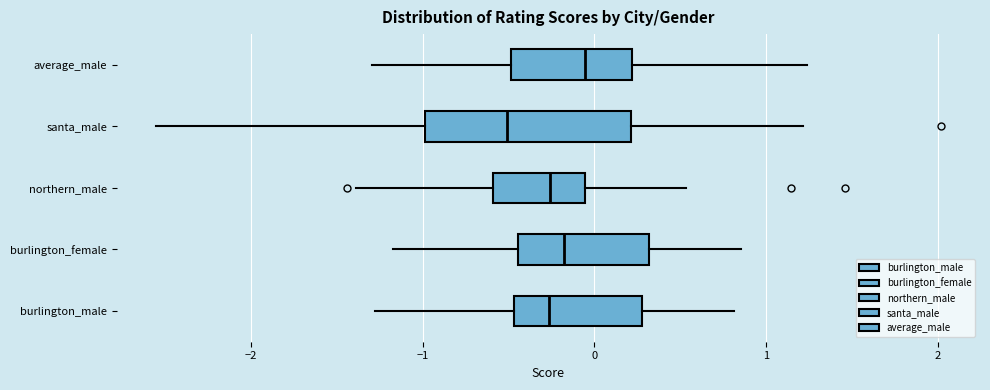

Which box's median line is the furthest to the left?

santa_male